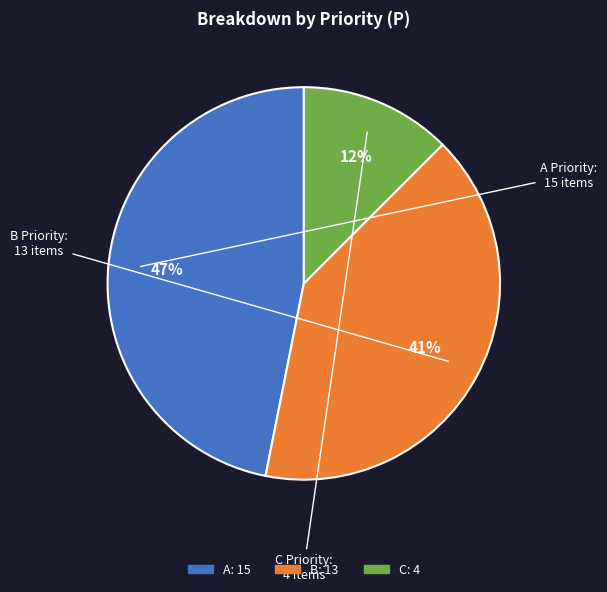

Which has a higher value, C or B?

B